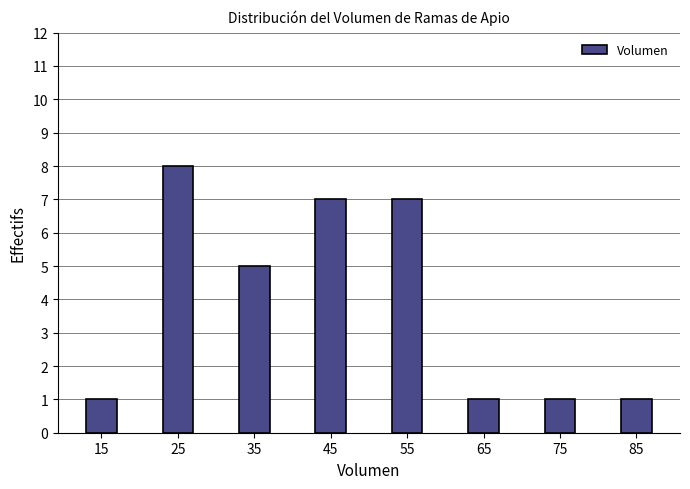

Reading left to right, transcribe this chart: for each bar, give the range it covers on the x-axis and its height. The values are not printed on the chart, so give them approximately, as read against the axis.

10 to 20: 1
20 to 30: 8
30 to 40: 5
40 to 50: 7
50 to 60: 7
60 to 70: 1
70 to 80: 1
80 to 90: 1